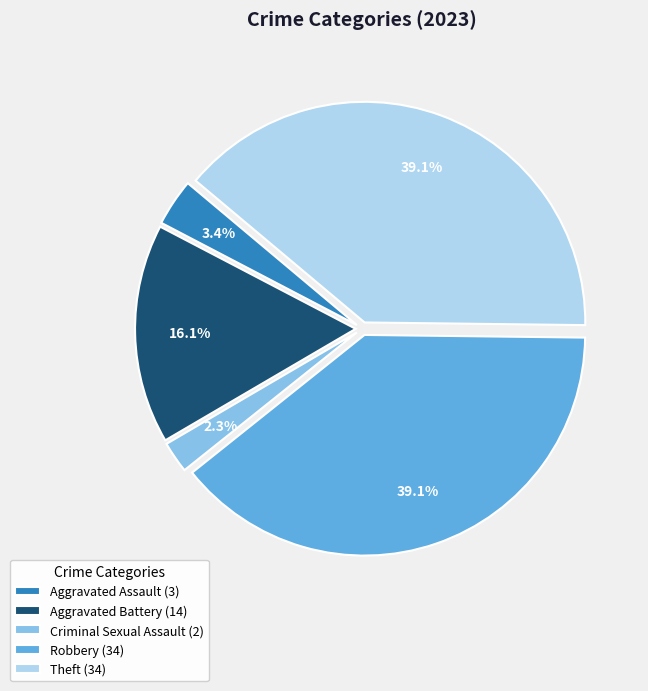

Which has a higher value, Aggravated Assault or Theft?

Theft